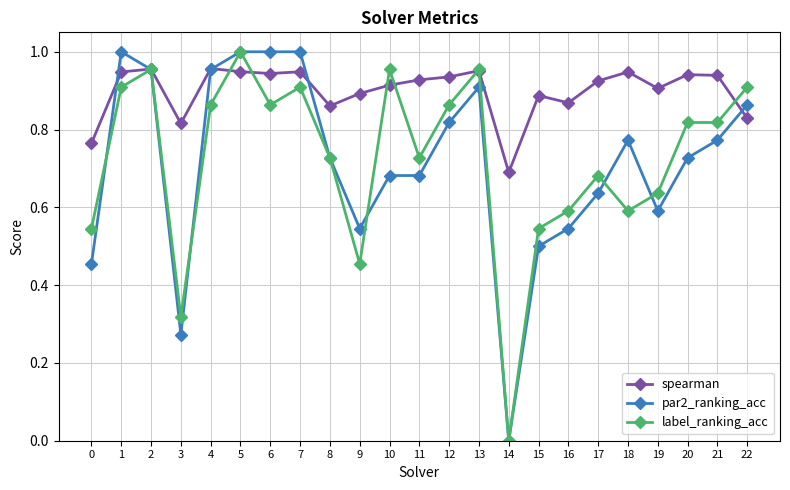

Which series changed the most between 6 and 12?

par2_ranking_acc